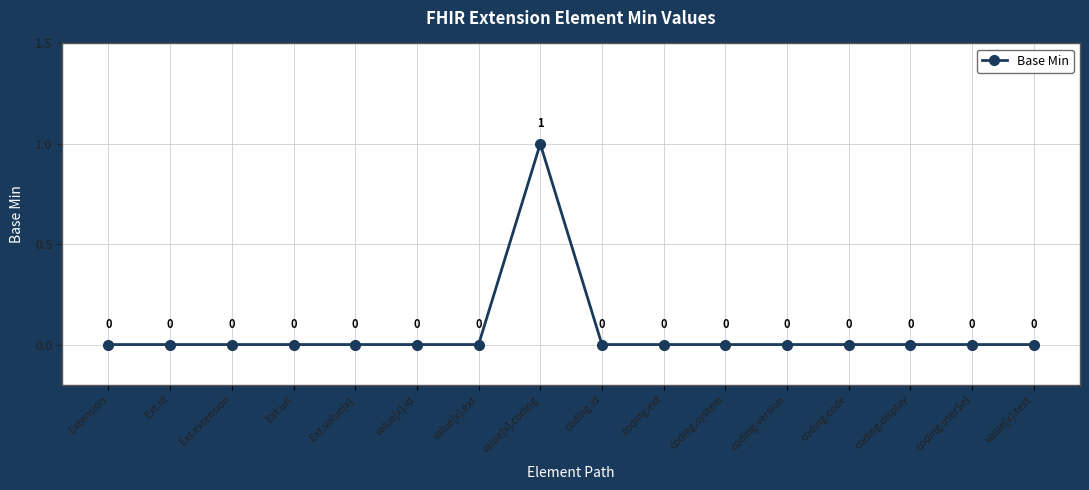

What is the difference between the maximum and second lowest values?

1